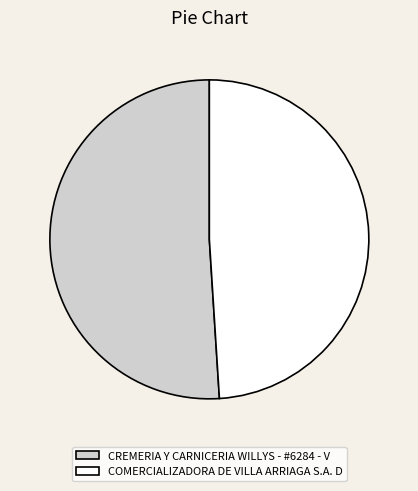

Rank the categories by value from lowest to highest.

COMERCIALIZADORA DE VILLA ARRIAGA S.A. D, CREMERIA Y CARNICERIA WILLYS - #6284 - V